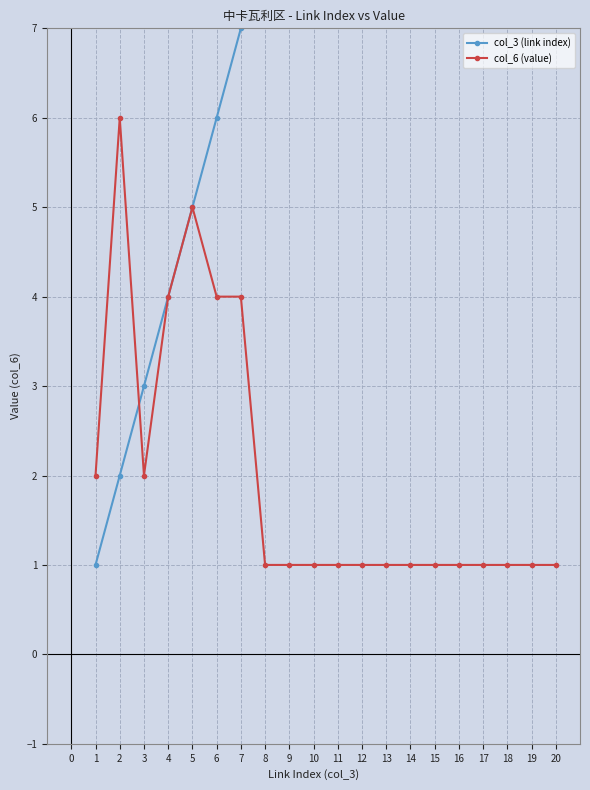

What is the value of the col_6 (value) point at the 16th from the left?

1